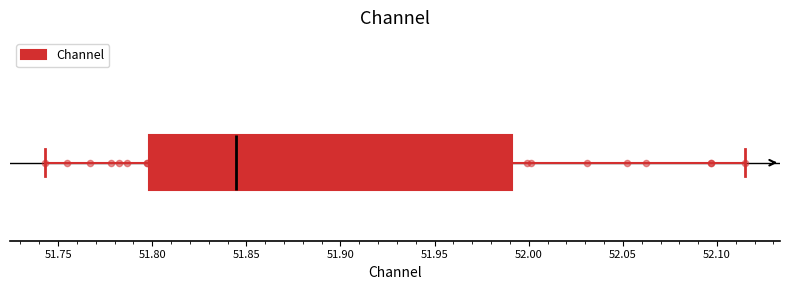

Transcribe this box plot: give where the median line is, the range the box spans, and where the two whiskers end, as read against the x-axis. The values are not printed on the chart, so give them approximately, as read against the axis.

median 51.845, box 51.800 to 51.990, whiskers 51.745 to 52.115